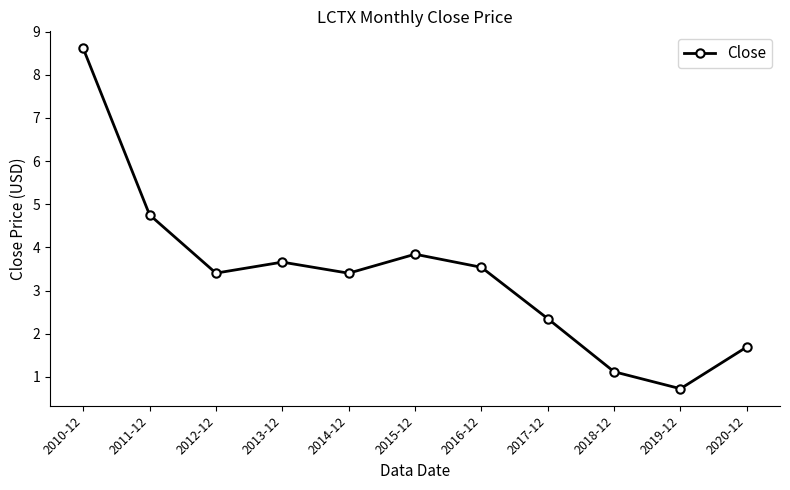

What is the label of the 4th point from the left?

2013-12